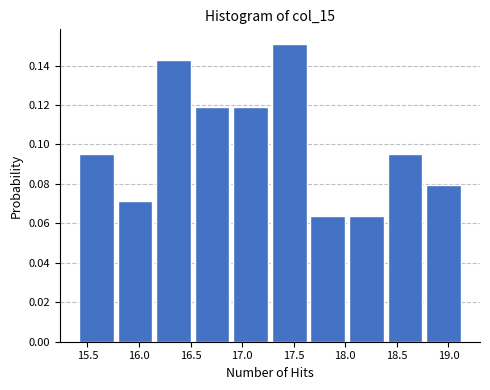

How tall is the bar that spans 15.40 to 15.75 on the x-axis? Neither the bar edges nor the heights are printed on the chart, so give them approximately, as read against the axes.

0.096